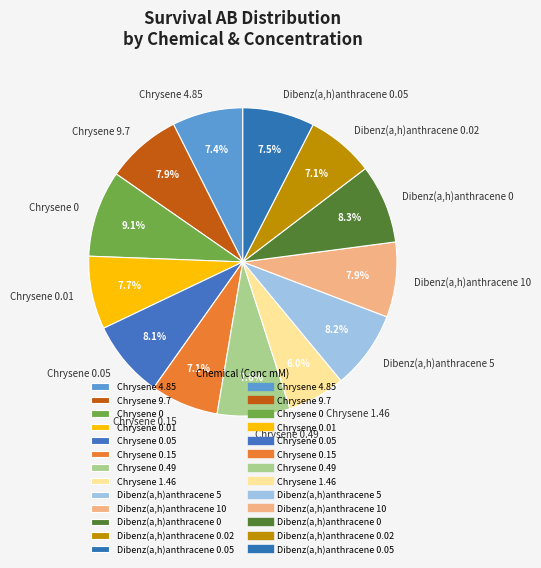

Which slice is the largest?

Chrysene 0